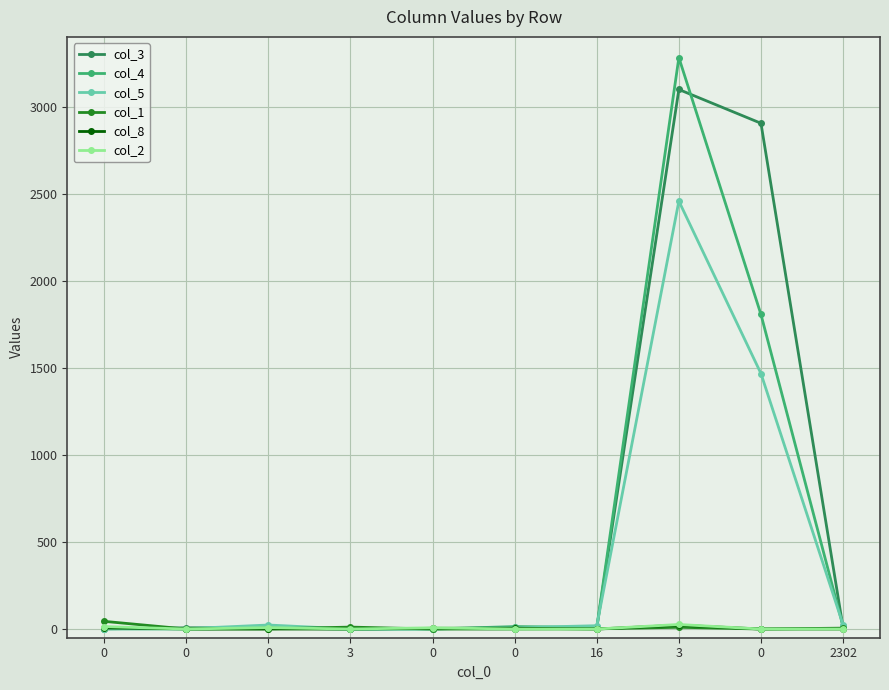

What is the difference between the highest and lowest values at 2302?

25